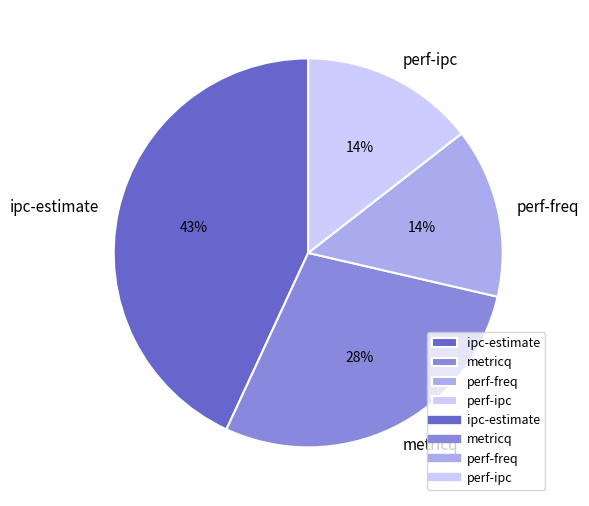

To the nearest percent, what is the average slice percentage?

25%